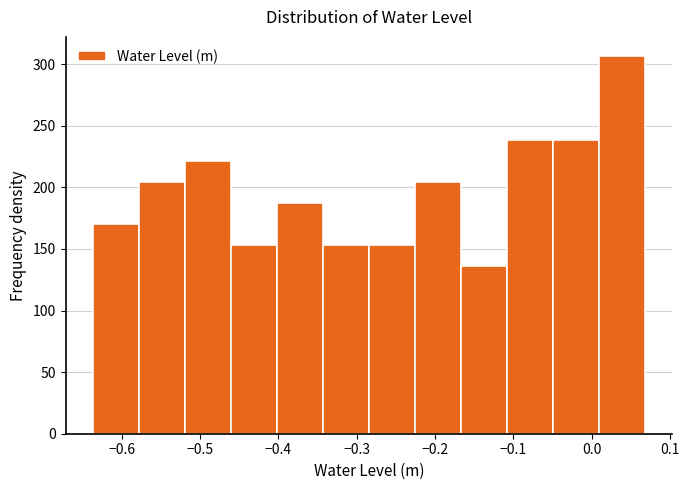

Reading left to right, transcribe this chart: for each bar, give the range it covers on the x-axis and its height. Neither the bar edges nor the heights are printed on the chart, so give them approximately, as read against the axes.

-0.64 to -0.58: 170
-0.58 to -0.52: 205
-0.52 to -0.46: 220
-0.46 to -0.40: 155
-0.40 to -0.34: 185
-0.34 to -0.28: 155
-0.28 to -0.23: 155
-0.23 to -0.17: 205
-0.17 to -0.11: 135
-0.11 to -0.05: 240
-0.05 to 0.01: 240
0.01 to 0.07: 305